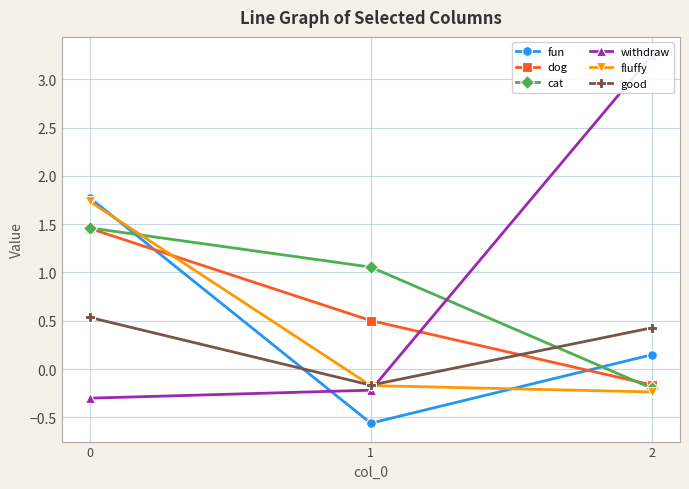

Which category has the lowest value in the good series?

1